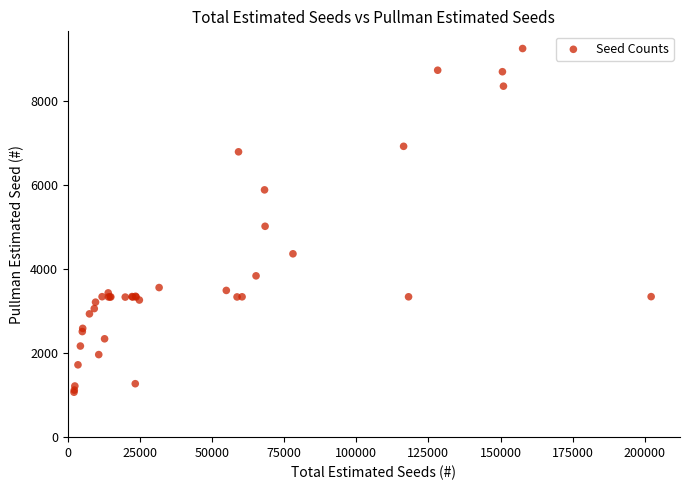

What Y value in the scatter plot is closest to 5155?

5015.4